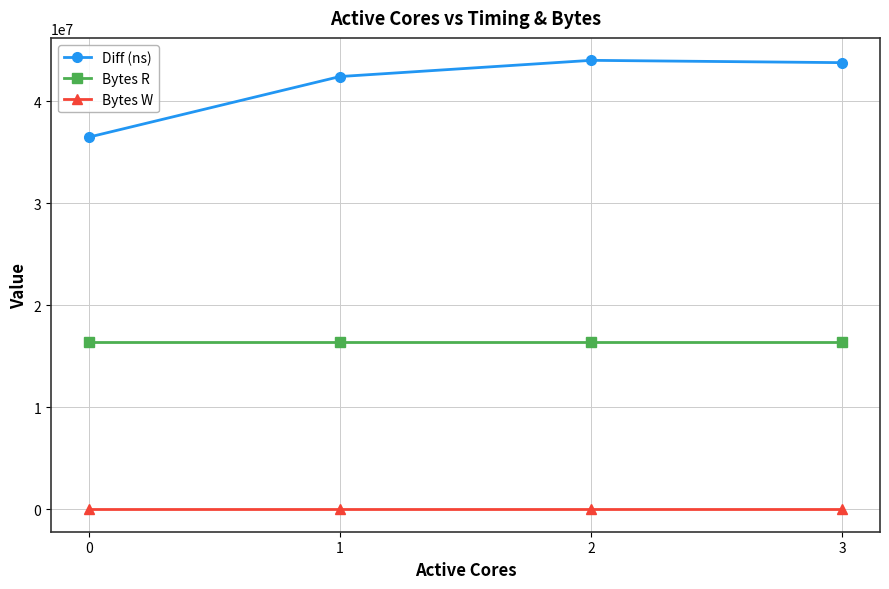

What are all the series names shown in the legend?

Diff (ns), Bytes R, Bytes W